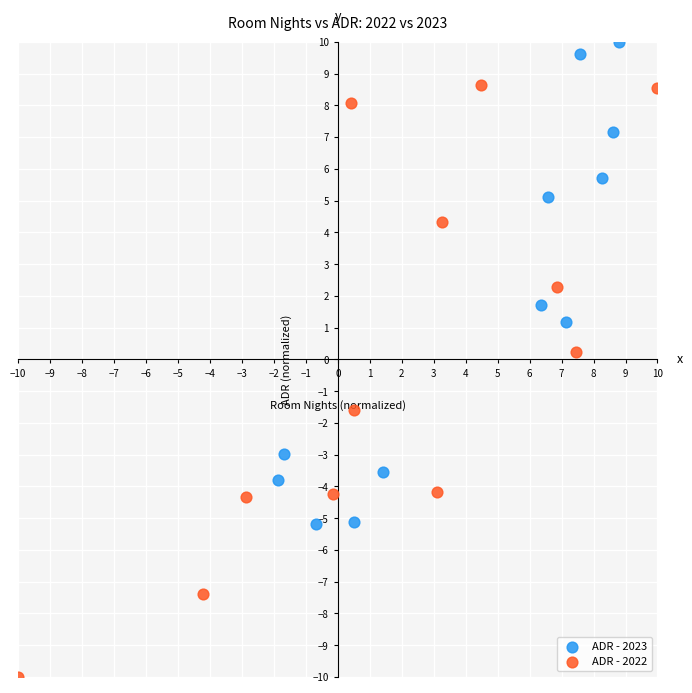

What are all the series names shown in the legend?

ADR - 2023, ADR - 2022